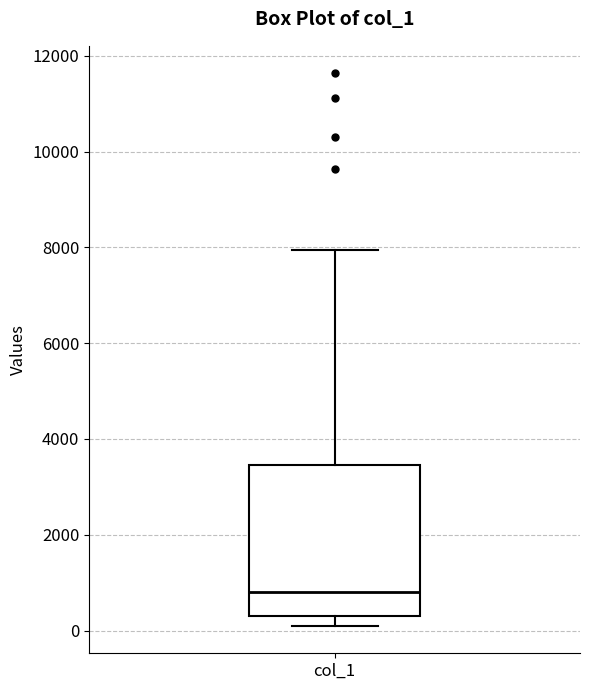

Read this box plot against the y-axis: the position of the median line, the range covered by the box, and the ends of both whiskers. The values are not printed on the chart, so give them approximately, as read against the axis.

median 800, box 200 to 3400, whiskers 200 (just below the box's lower edge) to 8000